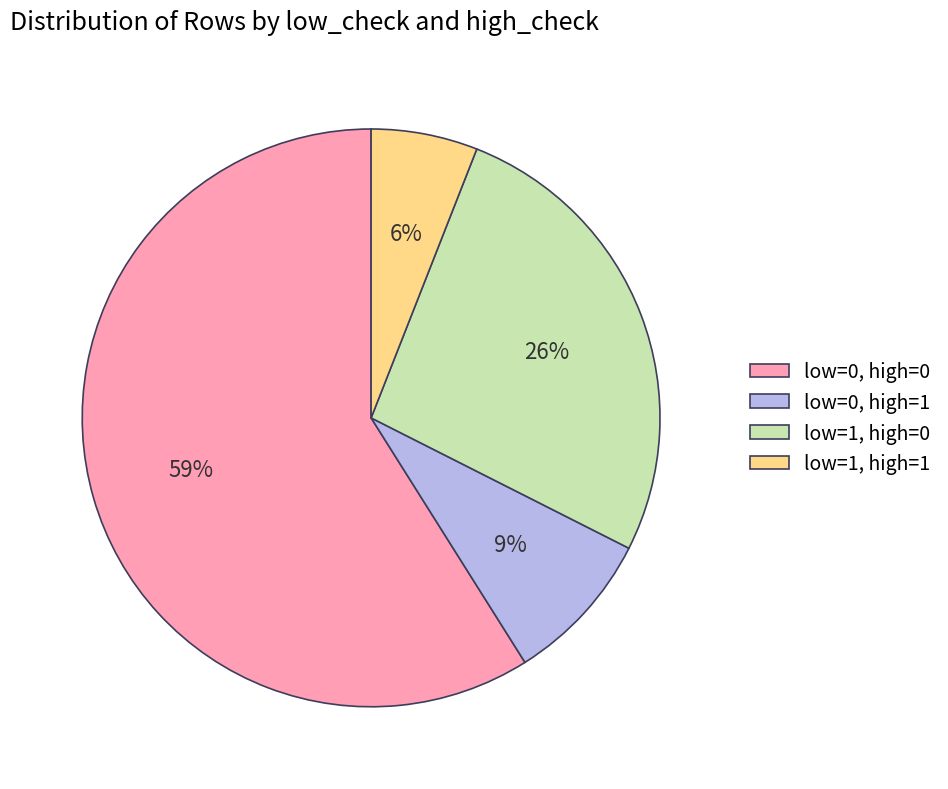

To the nearest percent, what percentage of the pie is low=1, high=0?

26%